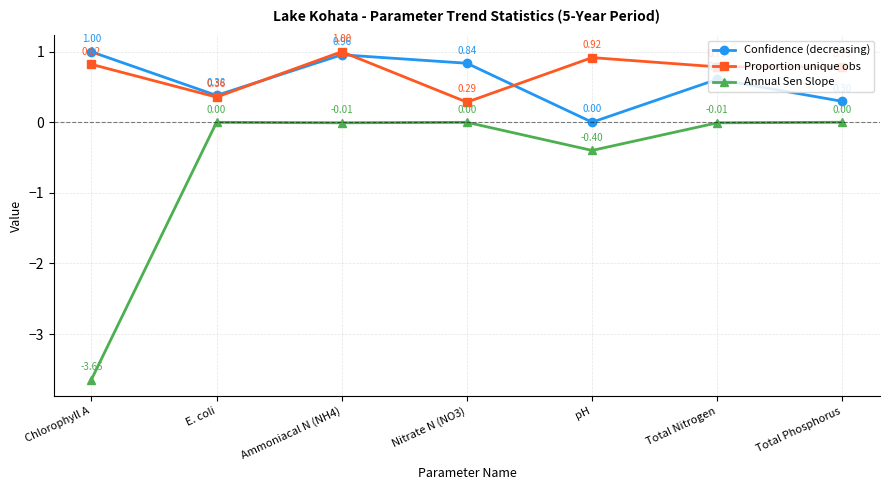

At how many categories does at least one series exceed -1?

7